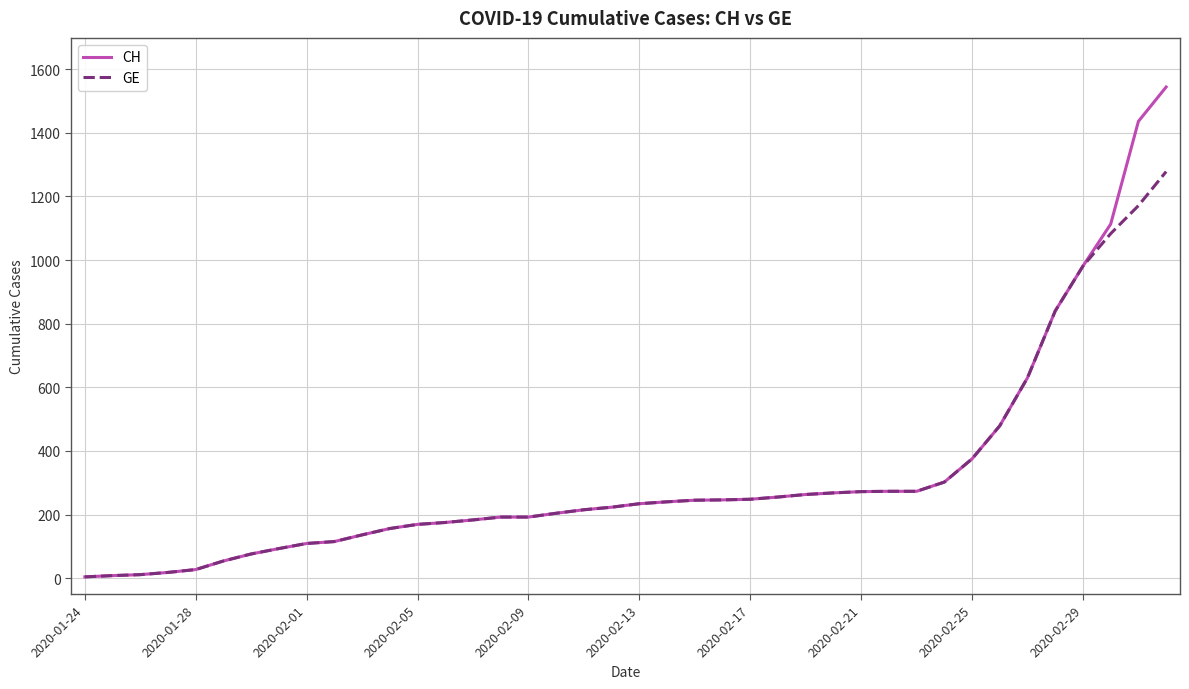

What is the greatest value displayed?

1544